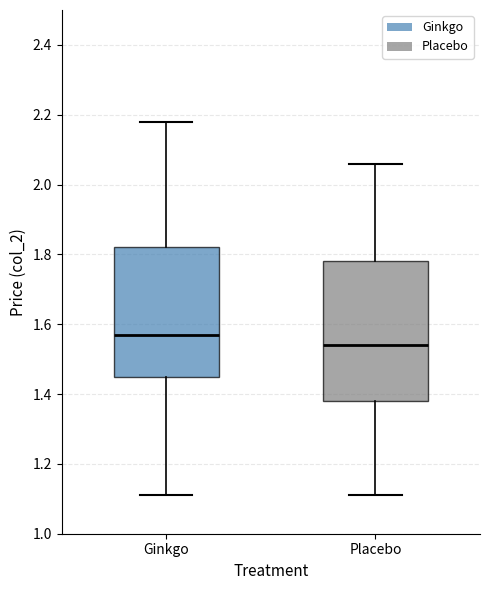

Reading left to right, transcribe this box plot: for each box, give where its median line is, the range the box spans, and where its two whiskers end, as read against the y-axis. The values are not printed on the chart, so give them approximately, as read against the axis.

Ginkgo: median 1.58, box 1.46 to 1.82, whiskers 1.12 to 2.18
Placebo: median 1.54, box 1.38 to 1.78, whiskers 1.12 to 2.06